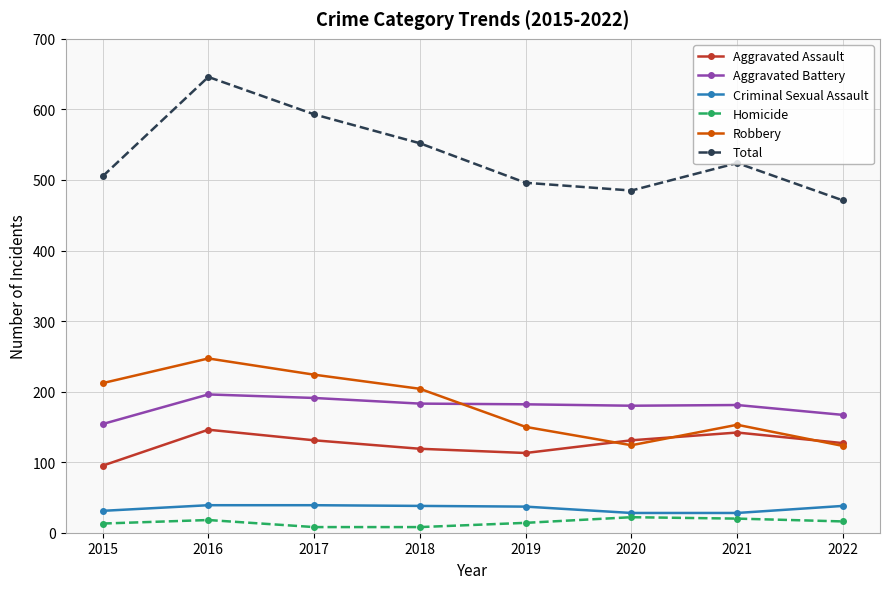

True or false: Aggravated Battery and Criminal Sexual Assault intersect in this chart.

False